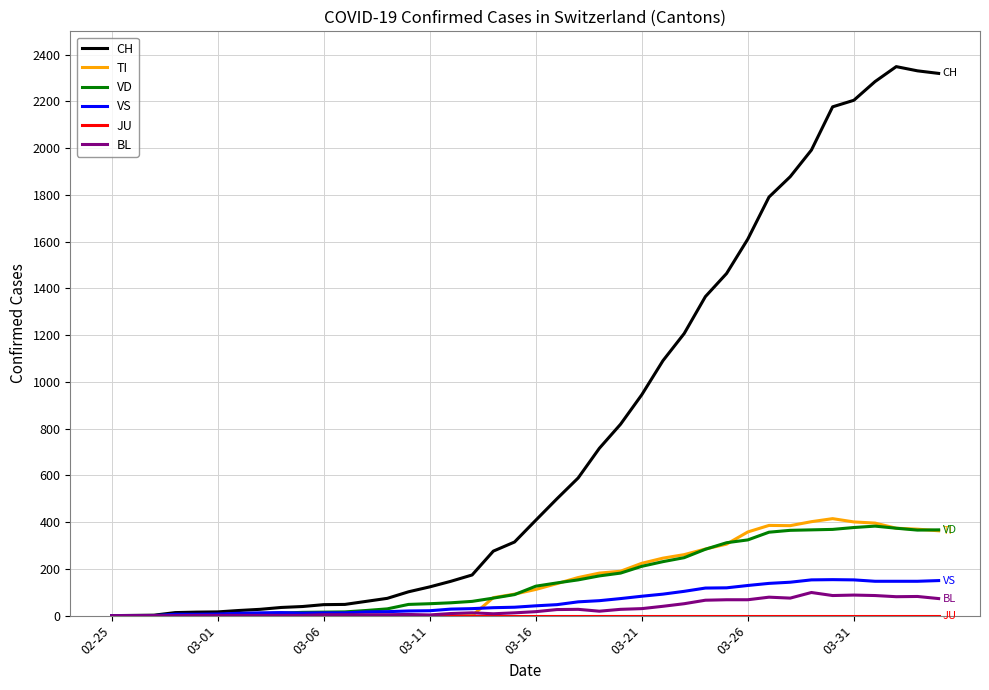

What is the highest value of the CH series?

2349